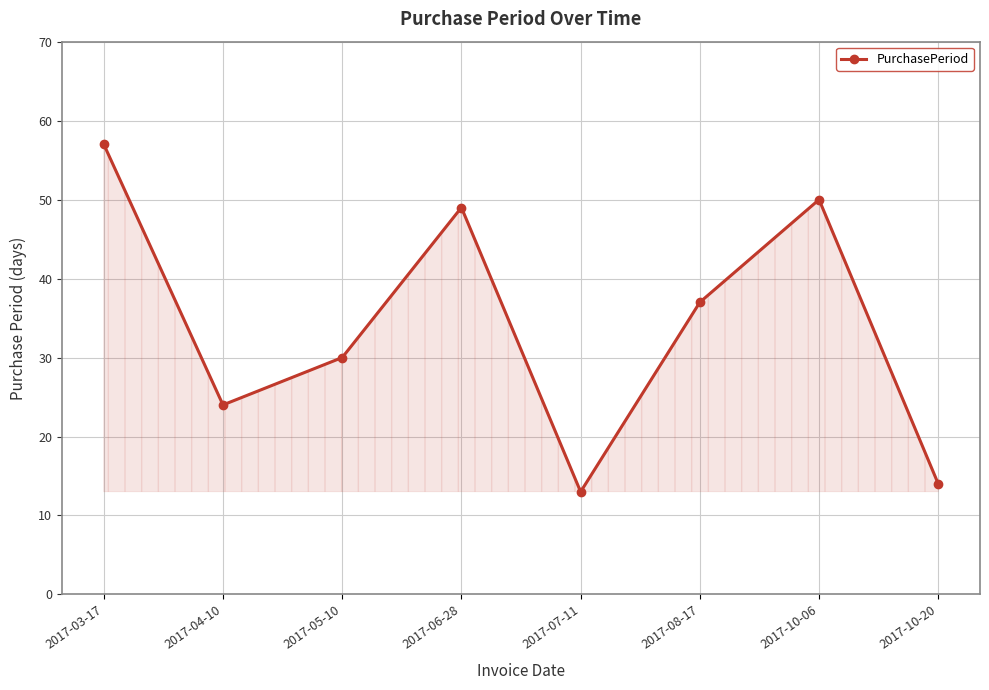

Where does the data first go above 37?

2017-03-17